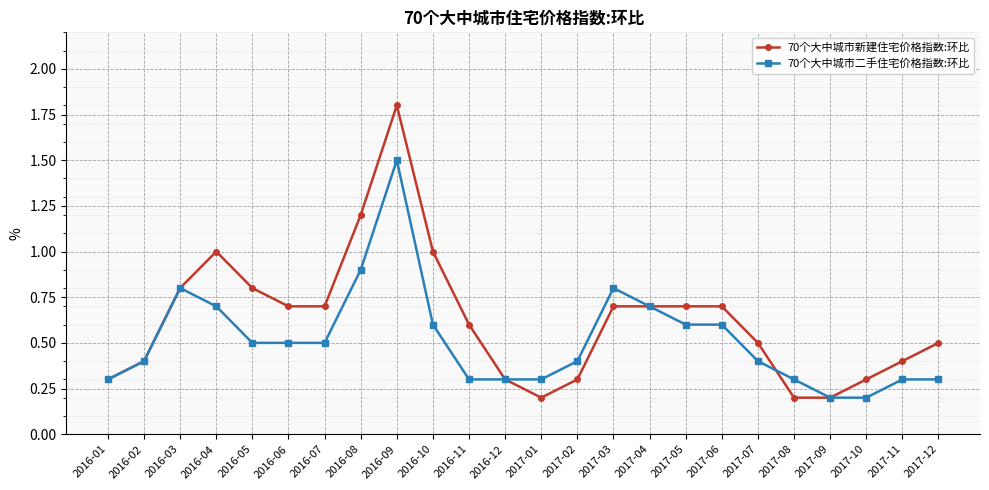

Reading left to right, extract all data points from this chart.

70个大中城市新建住宅价格指数:环比: 2016-01=0.3	2016-02=0.4	2016-03=0.8	2016-04=1.0	2016-05=0.8	2016-06=0.7	2016-07=0.7	2016-08=1.2	2016-09=1.8	2016-10=1.0	2016-11=0.6	2016-12=0.3	2017-01=0.2	2017-02=0.3	2017-03=0.7	2017-04=0.7	2017-05=0.7	2017-06=0.7	2017-07=0.5	2017-08=0.2	2017-09=0.2	2017-10=0.3	2017-11=0.4	2017-12=0.5
70个大中城市二手住宅价格指数:环比: 2016-01=0.3	2016-02=0.4	2016-03=0.8	2016-04=0.7	2016-05=0.5	2016-06=0.5	2016-07=0.5	2016-08=0.9	2016-09=1.5	2016-10=0.6	2016-11=0.3	2016-12=0.3	2017-01=0.3	2017-02=0.4	2017-03=0.8	2017-04=0.7	2017-05=0.6	2017-06=0.6	2017-07=0.4	2017-08=0.3	2017-09=0.2	2017-10=0.2	2017-11=0.3	2017-12=0.3